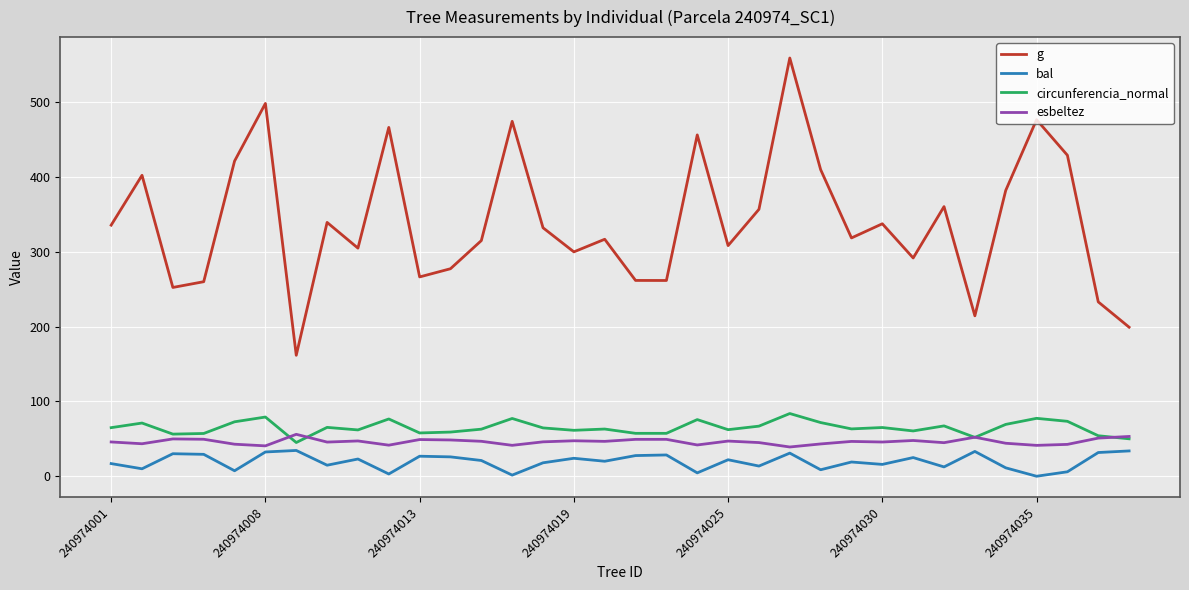

True or false: g and esbeltez intersect in this chart.

False